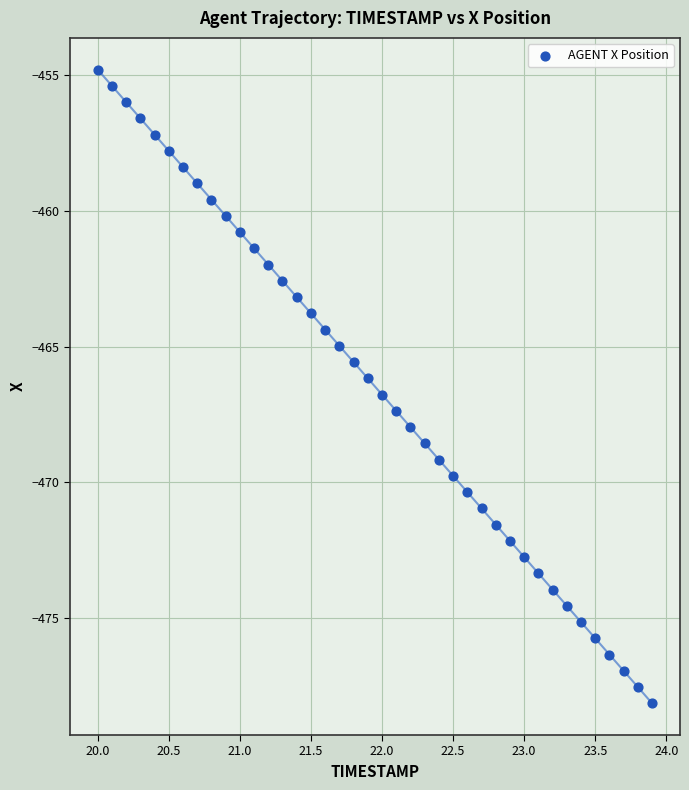

What is the range of X values (max minus min)?

3.9